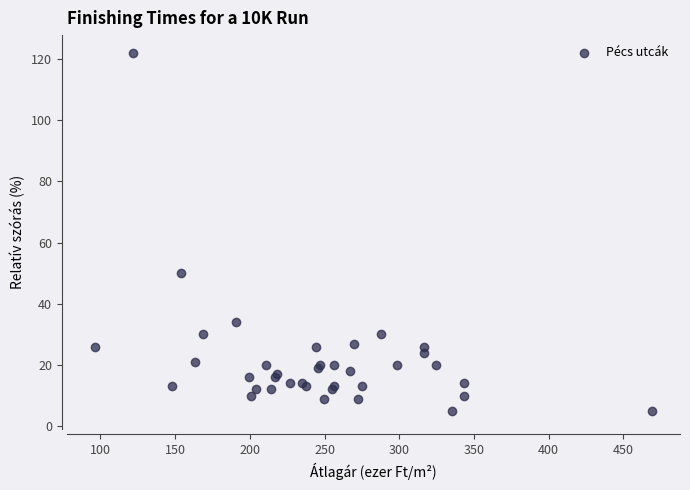

What Y value in the scatter plot is closest to 63?

50